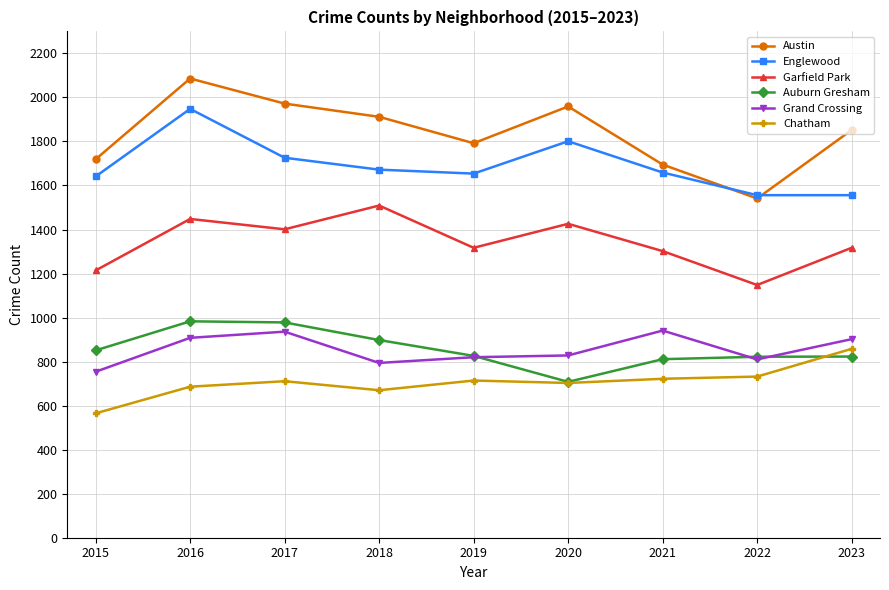

The value of Auburn Gresham at 2020 is 708. True or false?

True